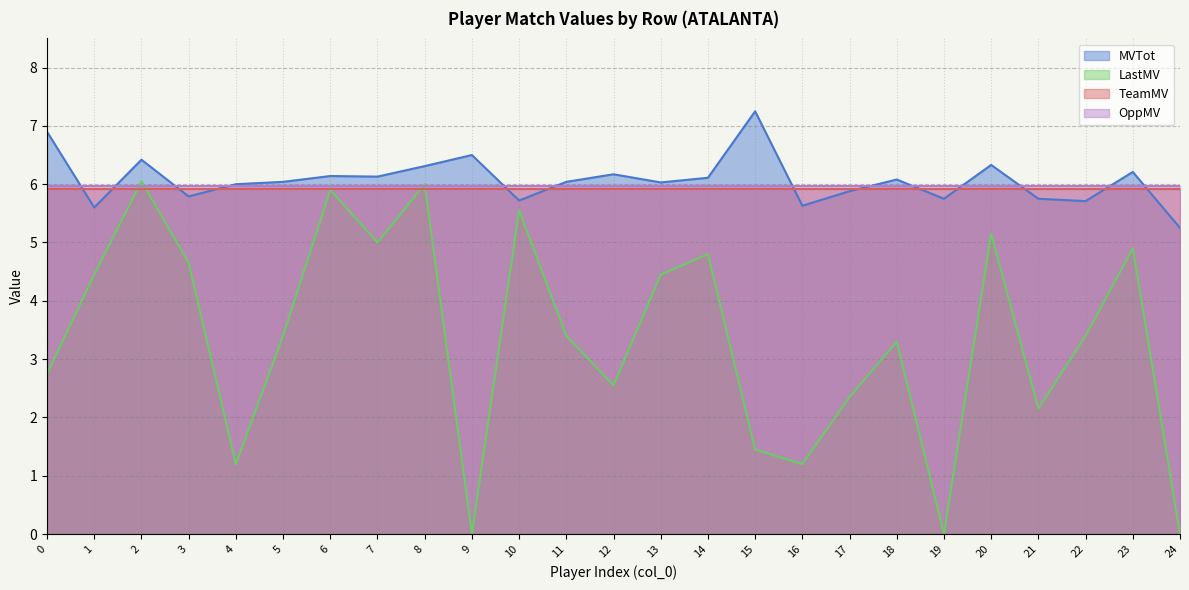

List the labels in order of LastMV value, smallest first.

9, 19, 24, 4, 16, 15, 21, 17, 12, 0, 18, 5, 11, 22, 1, 13, 3, 14, 23, 7, 20, 10, 6, 8, 2